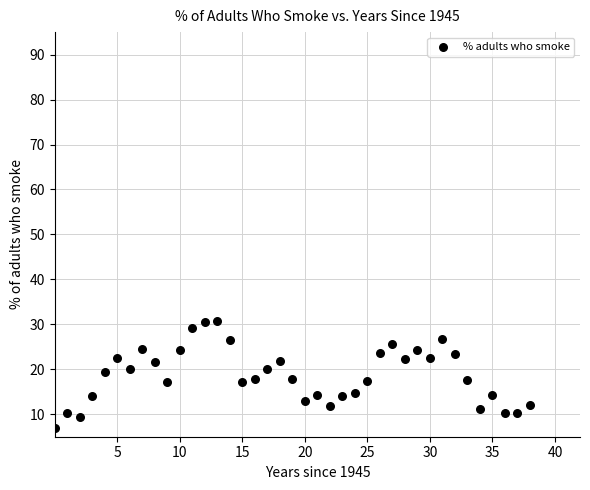

What is the range of Y values (max minus min)?

23.9